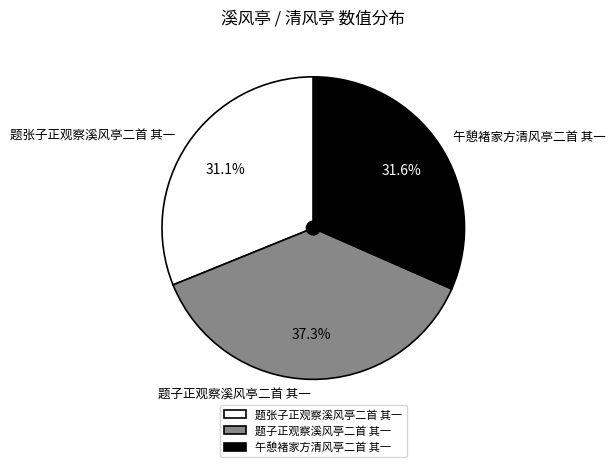

To the nearest percent, what is the average slice percentage?

33%